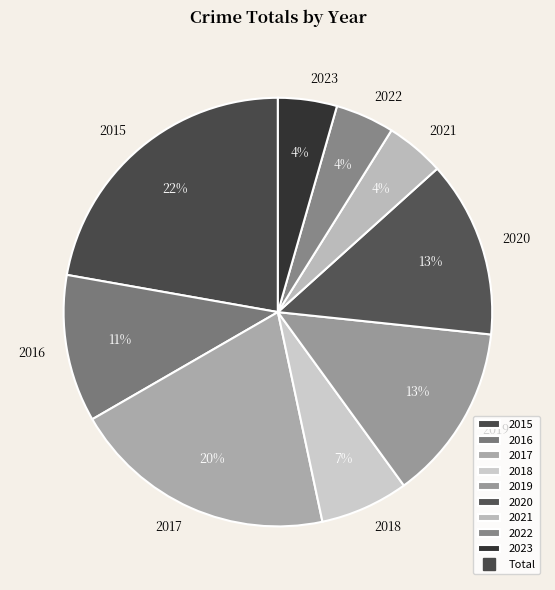

To the nearest percent, what percentage of the pie is 2017?

20%